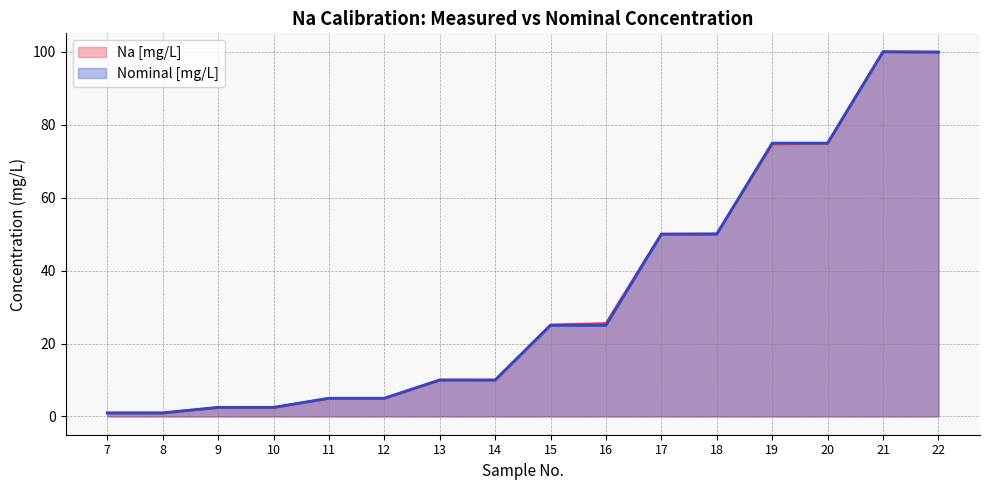

At which label does Nominal [mg/L] first exceed 25?

17